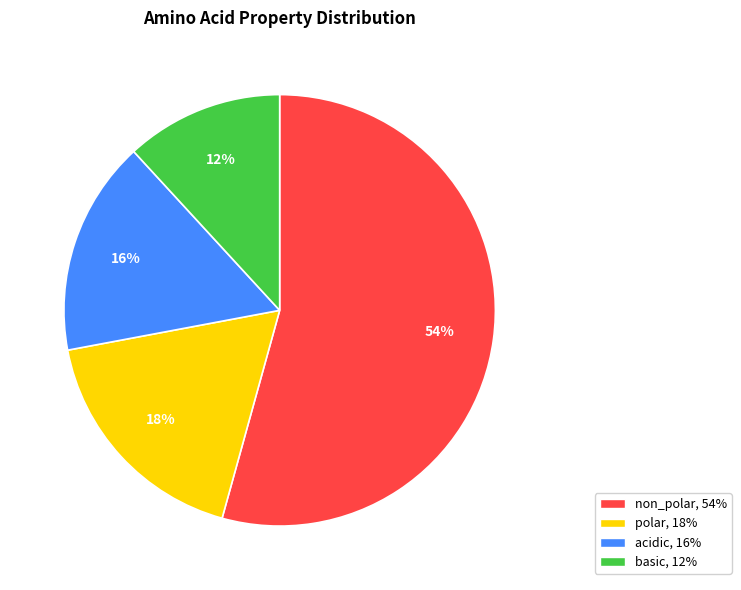

To the nearest percent, what is the average slice percentage?

25%